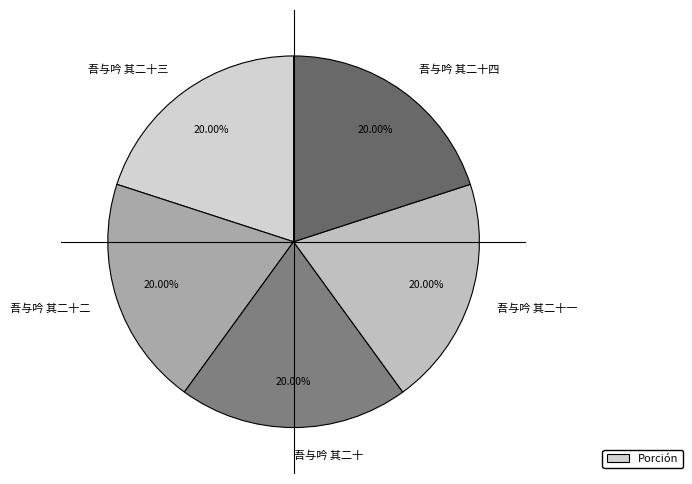

How many segments does this pie chart have?

5